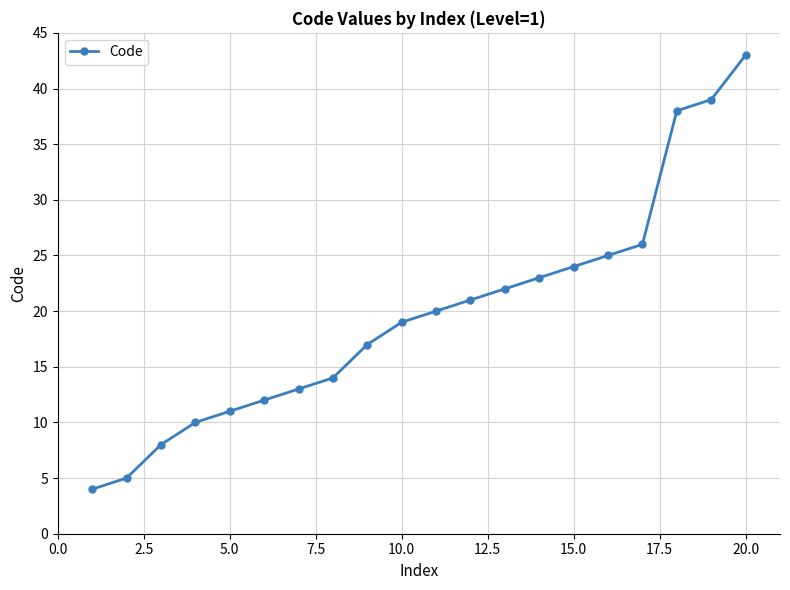

What is the difference between the second highest and minimum values?

35